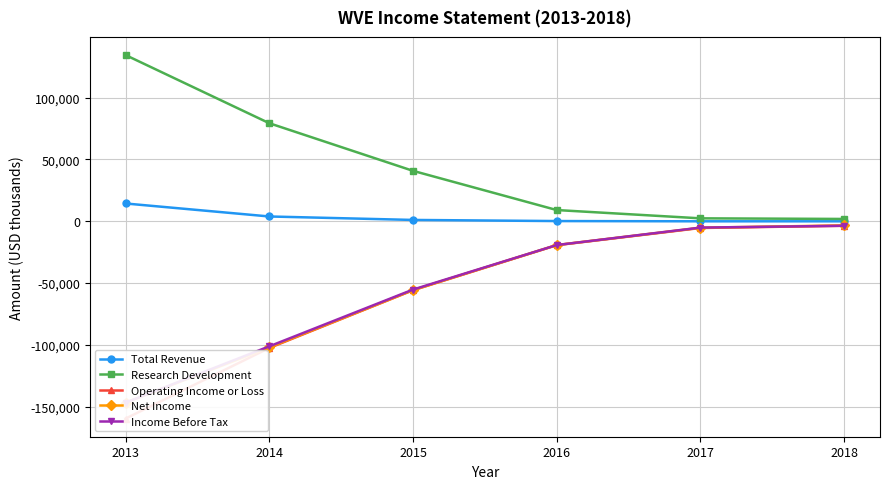

Rank the series at 2013 from highest to lowest value.

Research Development, Total Revenue, Income Before Tax, Net Income, Operating Income or Loss